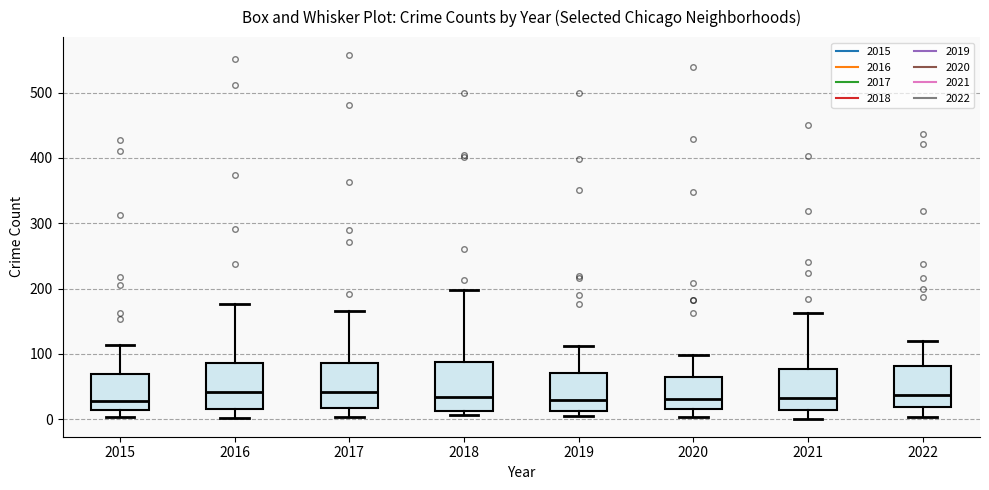

Where does the median line of the box at x = 2020 sit on the y-axis? The values are not printed on the chart, so give them approximately, as read against the axis.

30